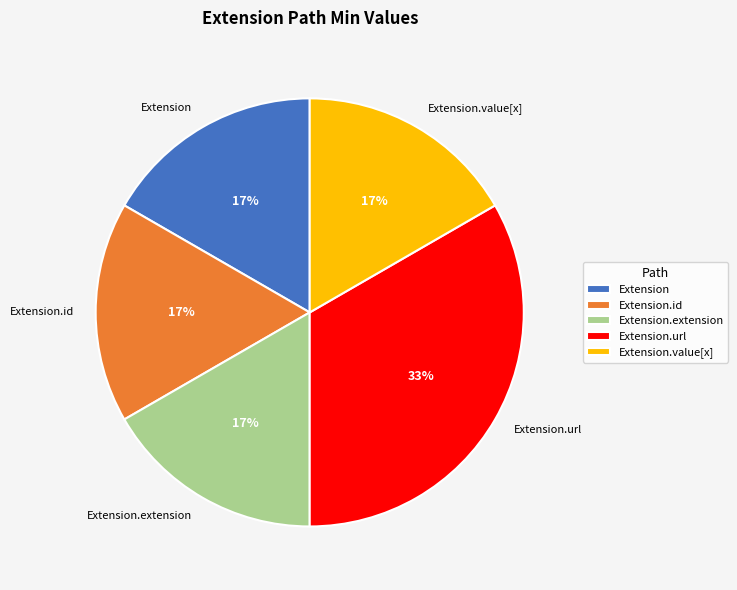

To the nearest percent, what portion does Extension.url represent?

33%